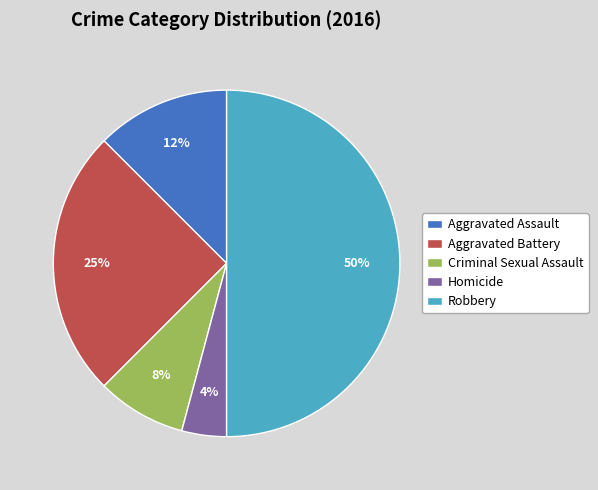

Is it true that Aggravated Battery is 25% of the pie?

True